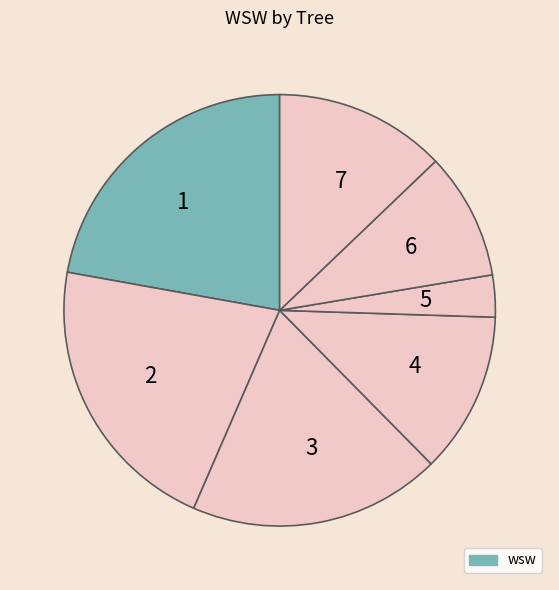

Is there a majority slice in this chart?

No